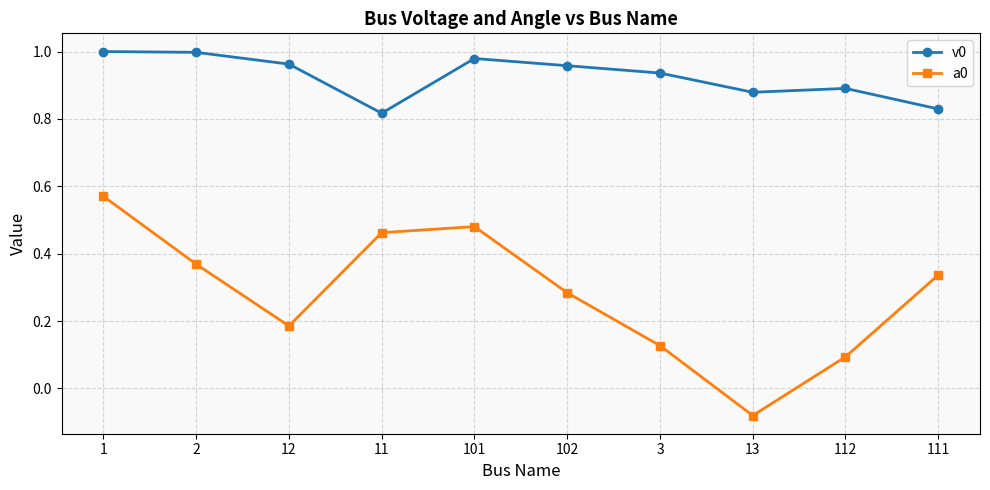

List the labels in order of a0 value, smallest first.

13, 112, 3, 12, 102, 111, 2, 11, 101, 1